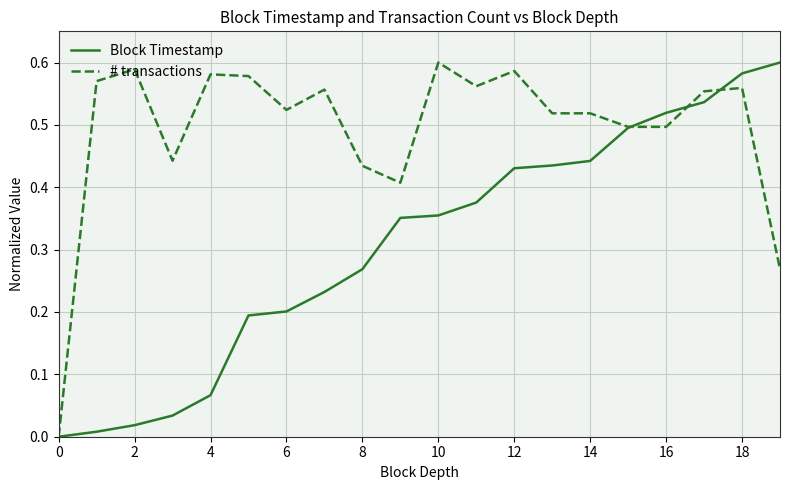

Is this an area chart (filled region under the line)?

No